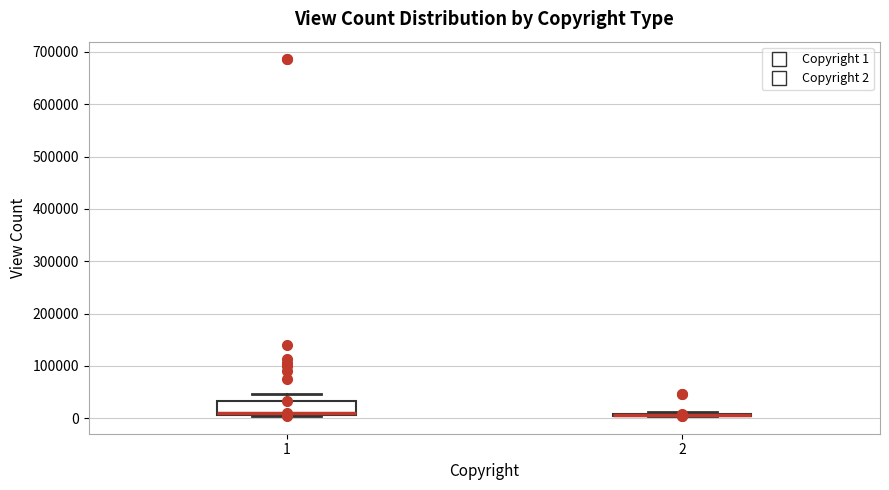

Reading left to right, read every box against the y-axis: the position of its median line, the range the box covers, and the ends of its whiskers. The values are not printed on the chart, so give them approximately, as read against the axis.

1: median 10000 (just above the box's lower edge), box 10000 to 30000, whiskers 0 to 50000
2: box collapsed to a line at 10000, whiskers 0 to 10000